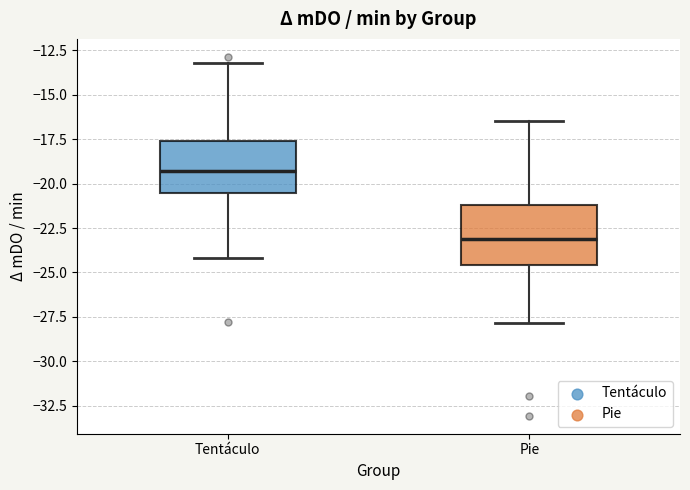

Where does the upper whisker of the box for Tentáculo end on the y-axis? The values are not printed on the chart, so give them approximately, as read against the axis.

-13.0